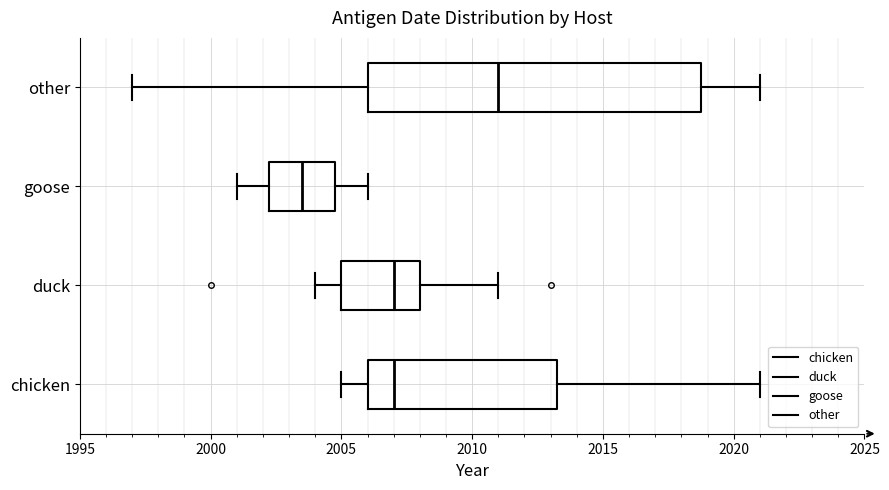

Where is the left edge of the box for other on the x-axis? The values are not printed on the chart, so give them approximately, as read against the axis.

2006.0